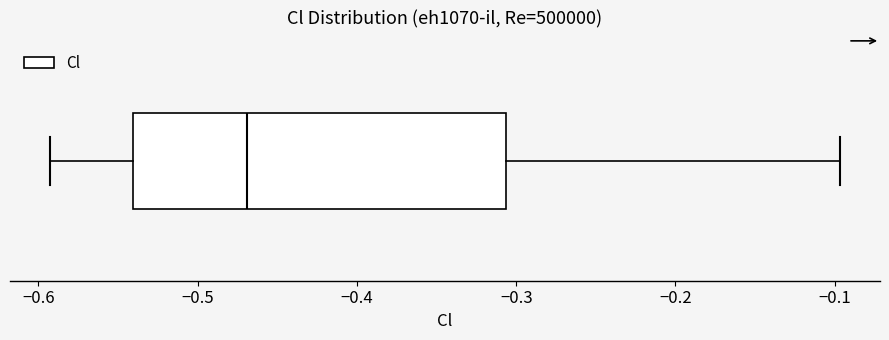

Where is the left edge of the box on the x-axis? The values are not printed on the chart, so give them approximately, as read against the axis.

-0.54